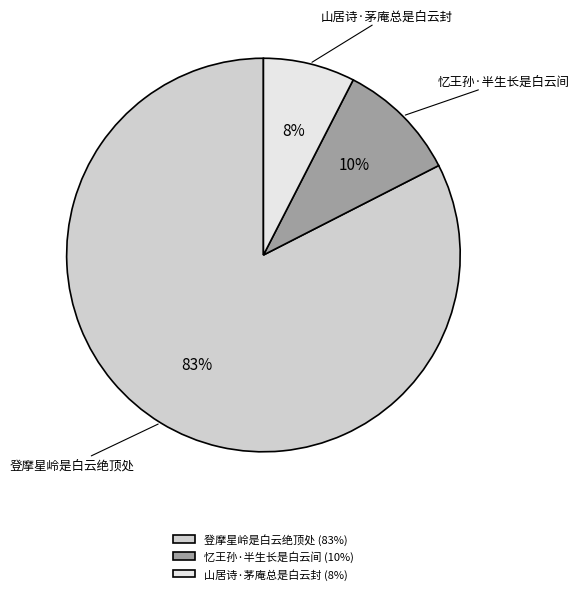

How many slices are in this pie chart?

3